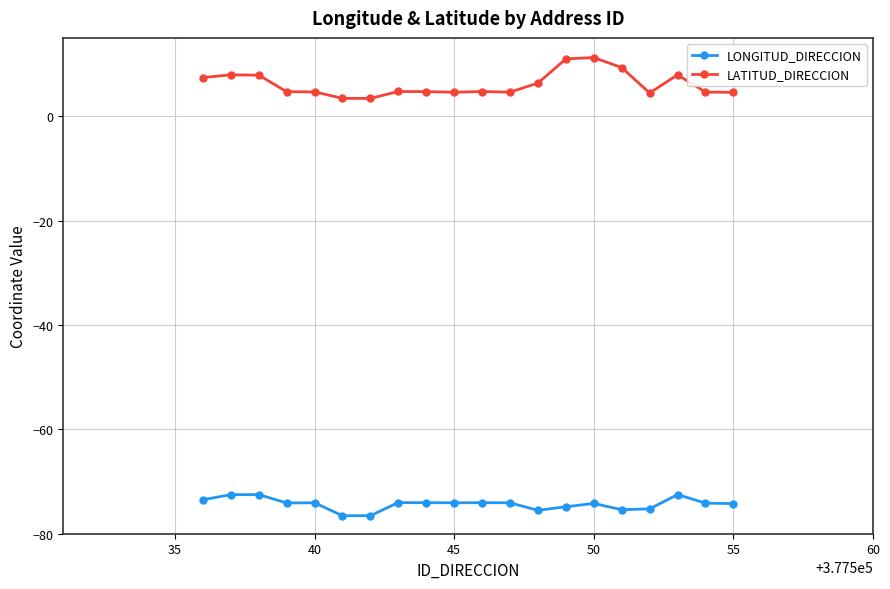

Is this an area chart (filled region under the line)?

No